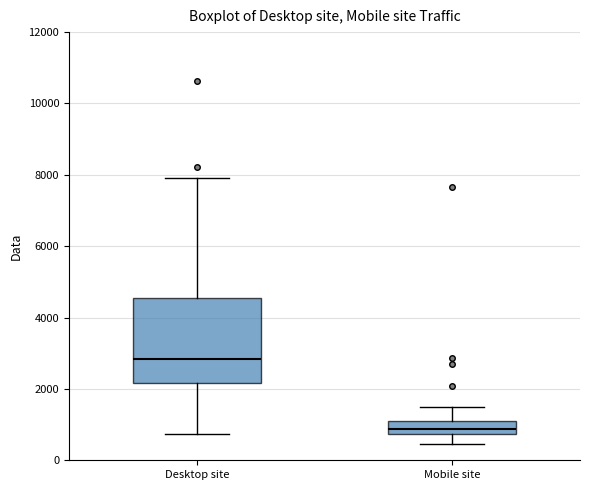

Where is the upper edge of the box for Desktop site on the y-axis? The values are not printed on the chart, so give them approximately, as read against the axis.

4600